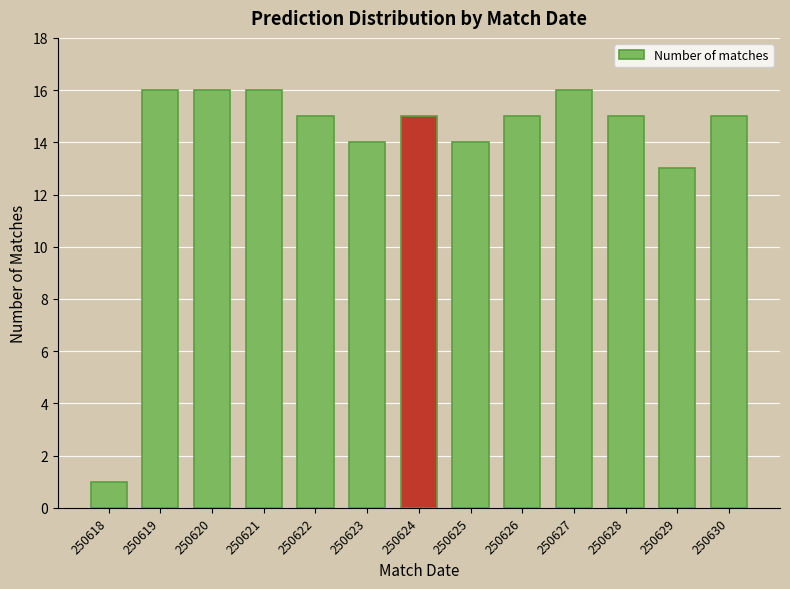

Reading left to right, list all the values displayed in this chart.

250618=1	250619=16	250620=16	250621=16	250622=15	250623=14	250624=15	250625=14	250626=15	250627=16	250628=15	250629=13	250630=15